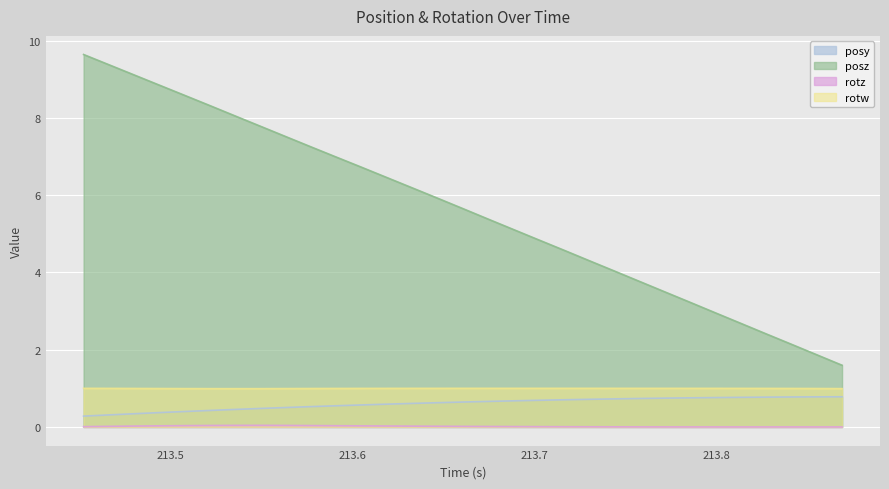

Between 213.4663 and 213.5356, which is larger?

213.5356